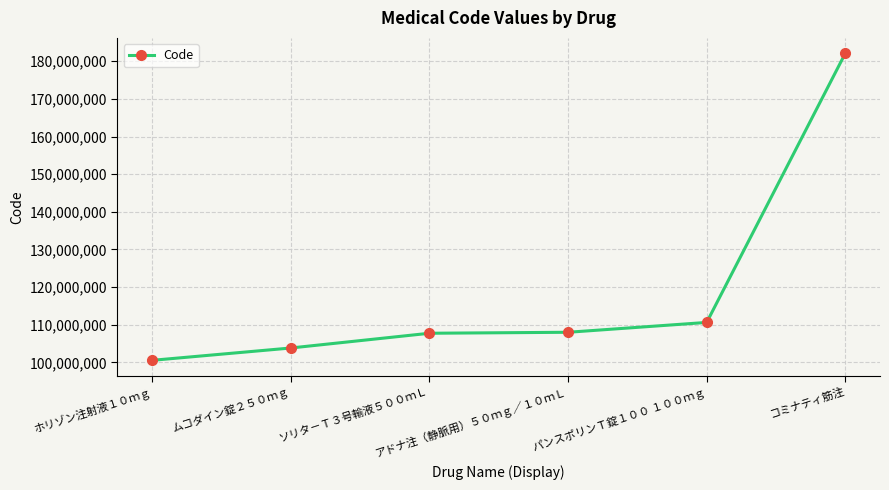

Between ムコダイン錠２５０ｍｇ and アドナ注（静脈用）５０ｍｇ／１０ｍＬ, which is larger?

アドナ注（静脈用）５０ｍｇ／１０ｍＬ